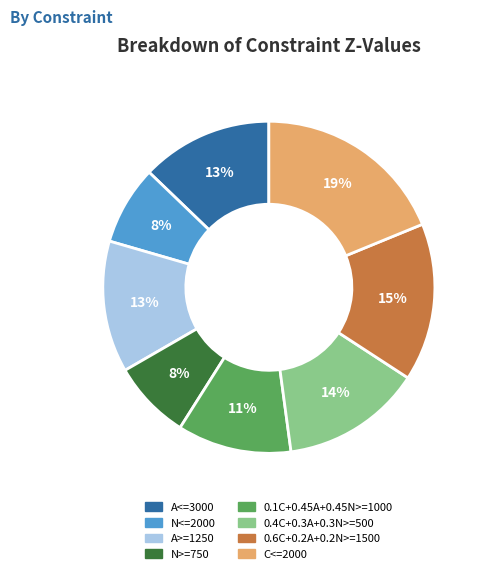

What percentage is the A<=3000 slice, to the nearest percent?

13%